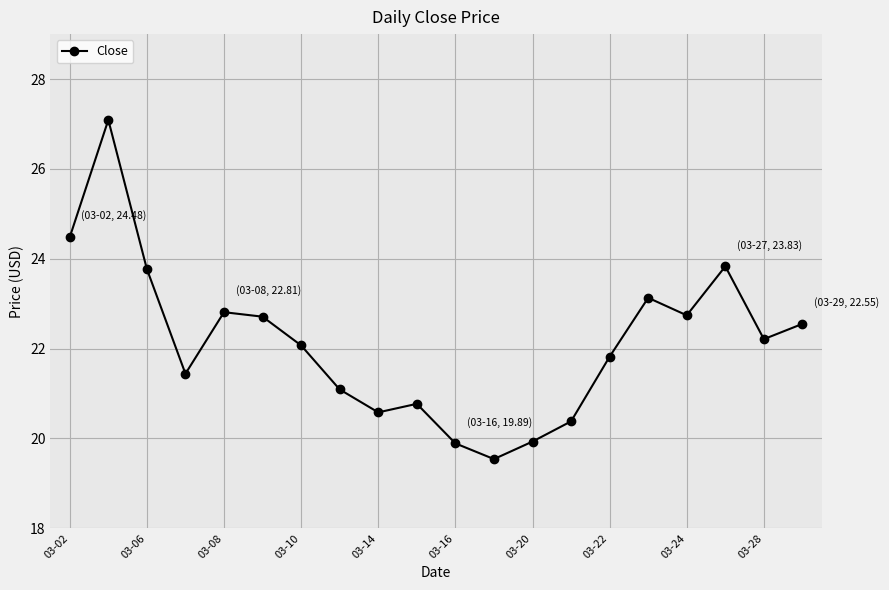

True or false: the data has more than 1 interior local peaks.

True